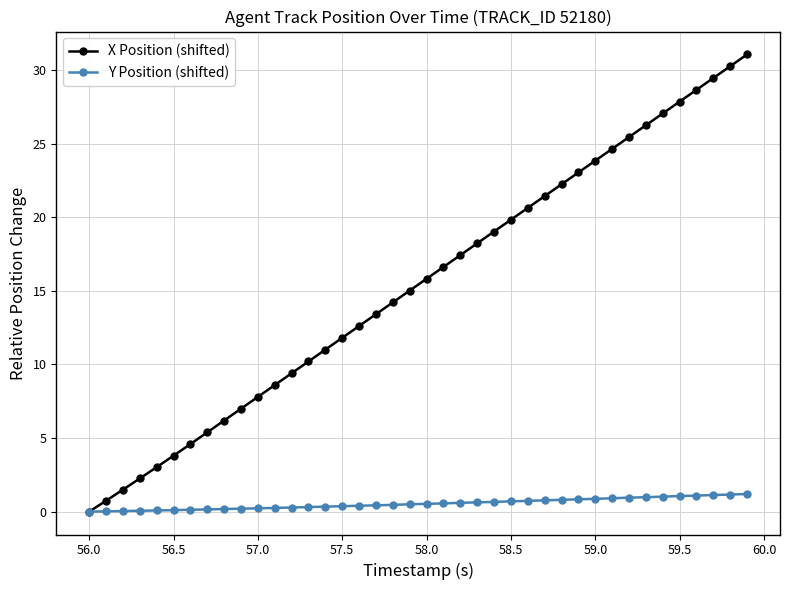

What is the difference between the maximum and minimum values in the Y Position (shifted) series?

1.2